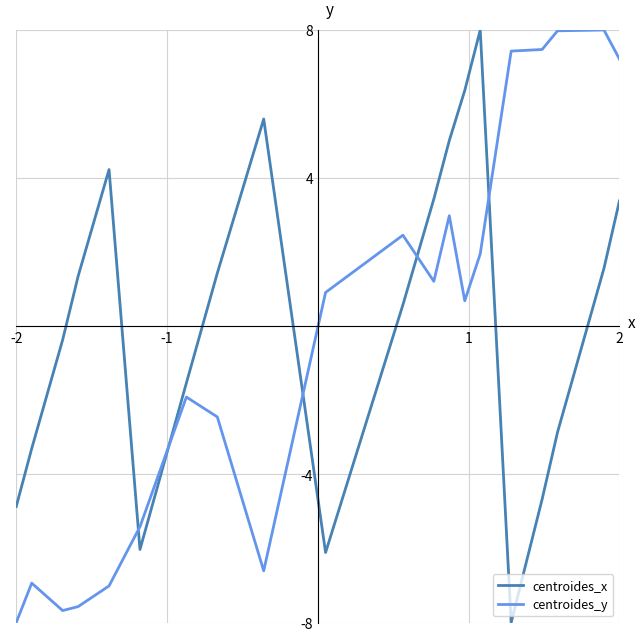

How many intersections are there between centroides_y and centroides_x?

5